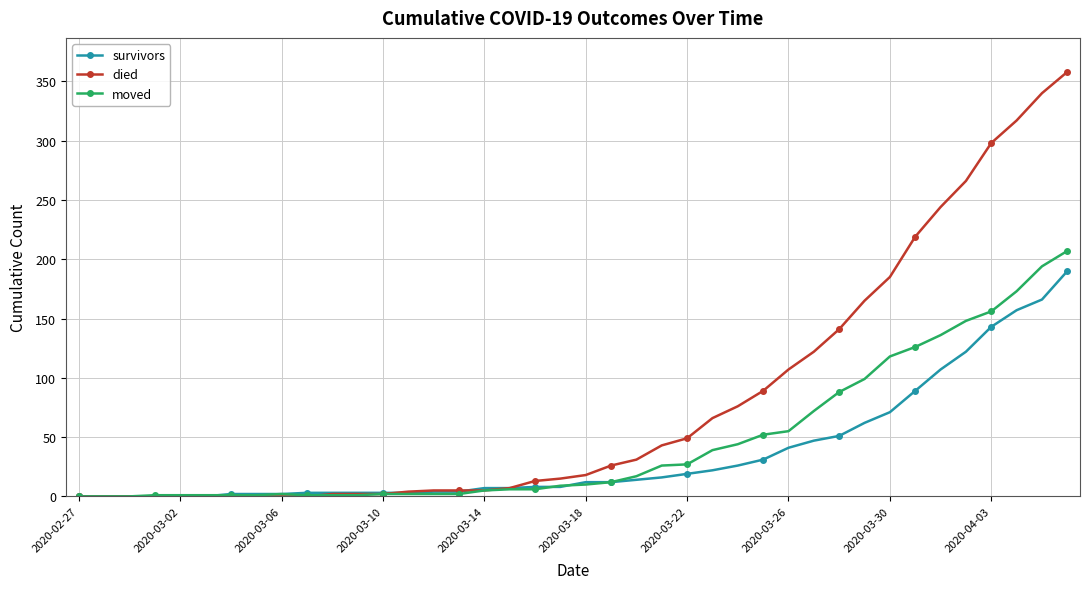

List the series in order of their overall mean, lowest first.

survivors, moved, died